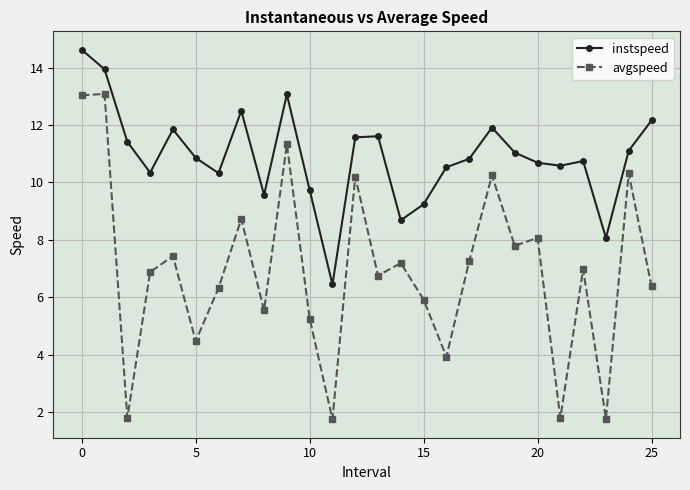

What is the average value of the instspeed series?

10.9